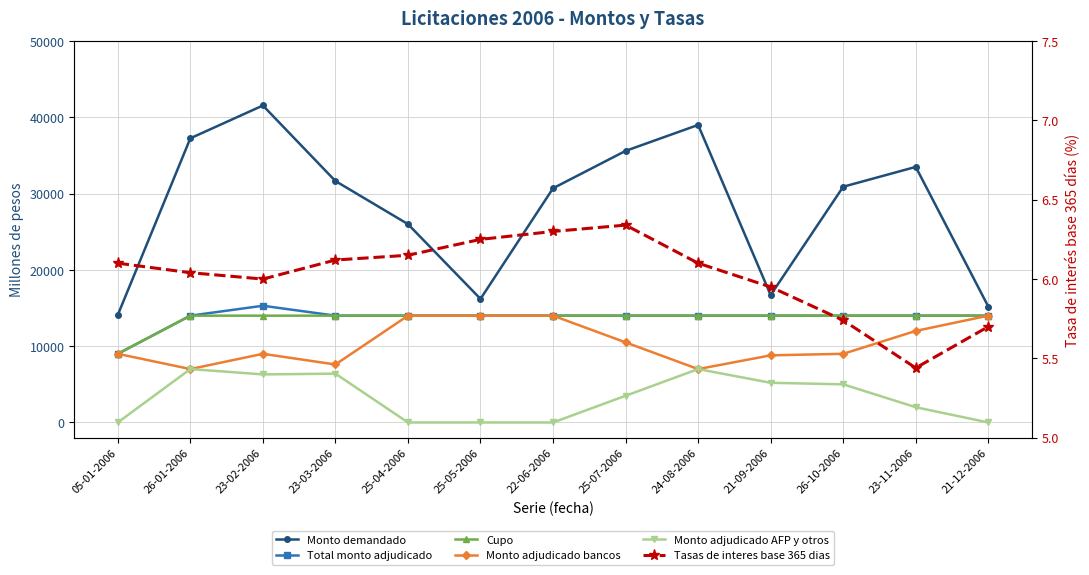

How many data points in Cupo are less than 14000?

1